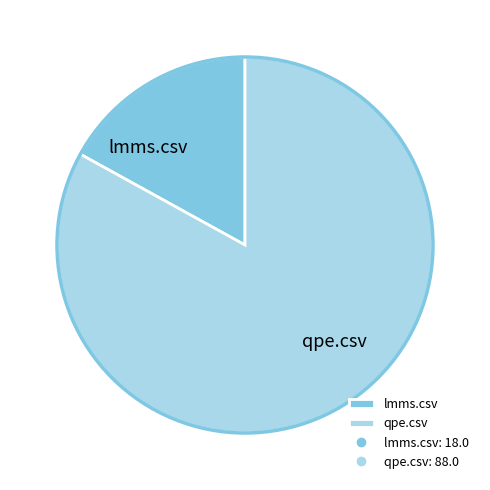

Which category has the smallest portion of the pie?

lmms.csv